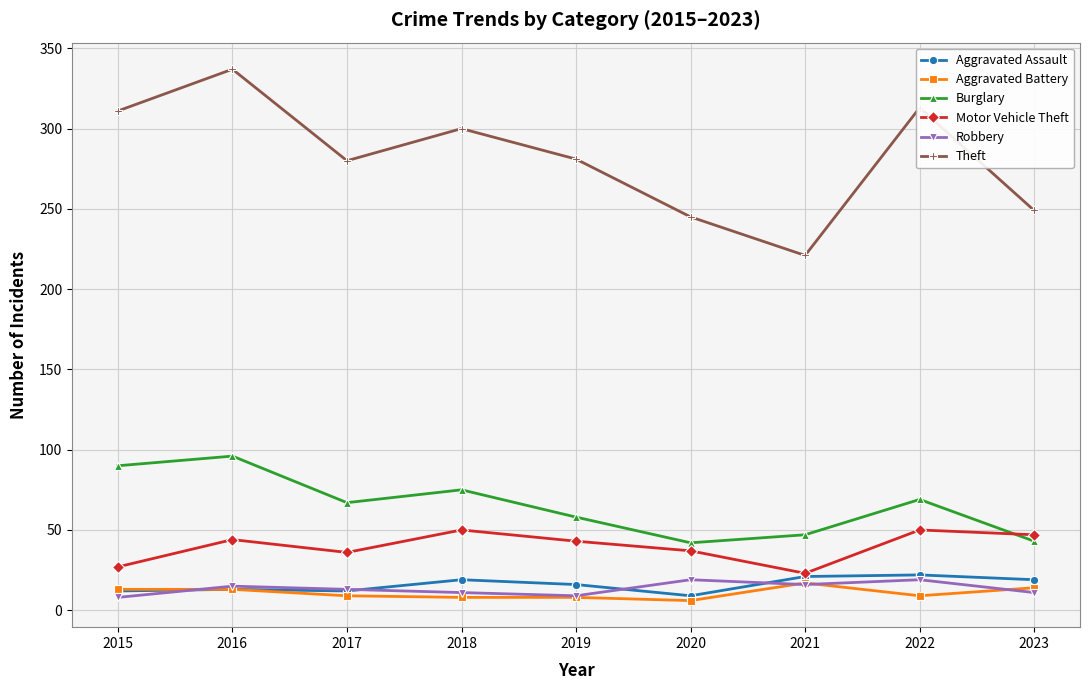

At which label does Burglary reach its peak?

2016